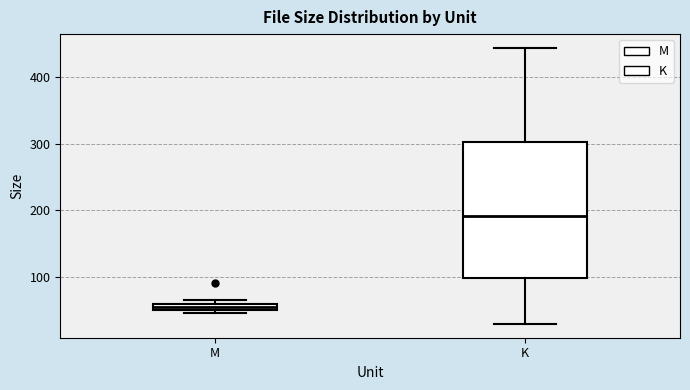

Which box is the tallest, from its lower edge to its upper edge?

K